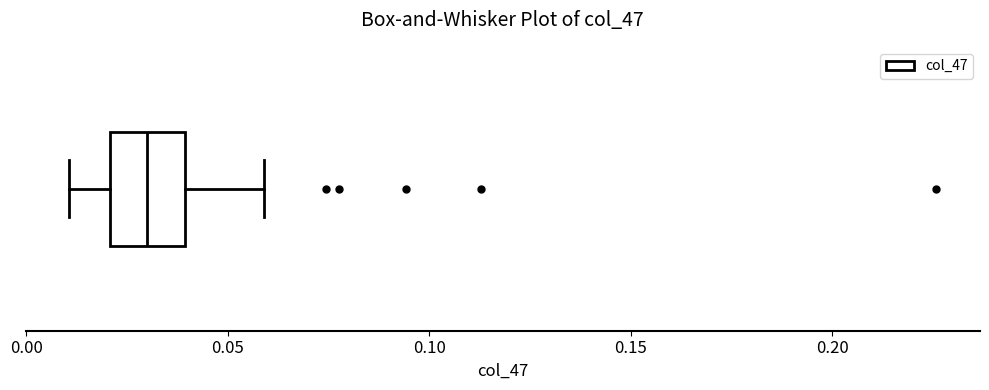

Where does the left whisker of the box end on the x-axis? The values are not printed on the chart, so give them approximately, as read against the axis.

0.01